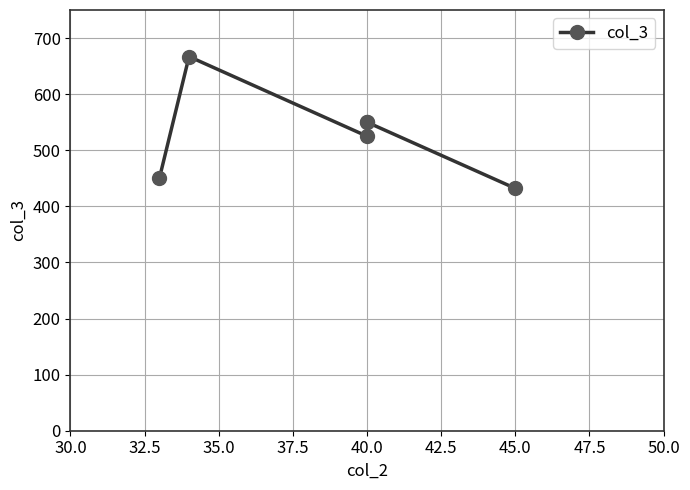

How many points are lower than both their immediate neighbors (excluding endpoints)?

1